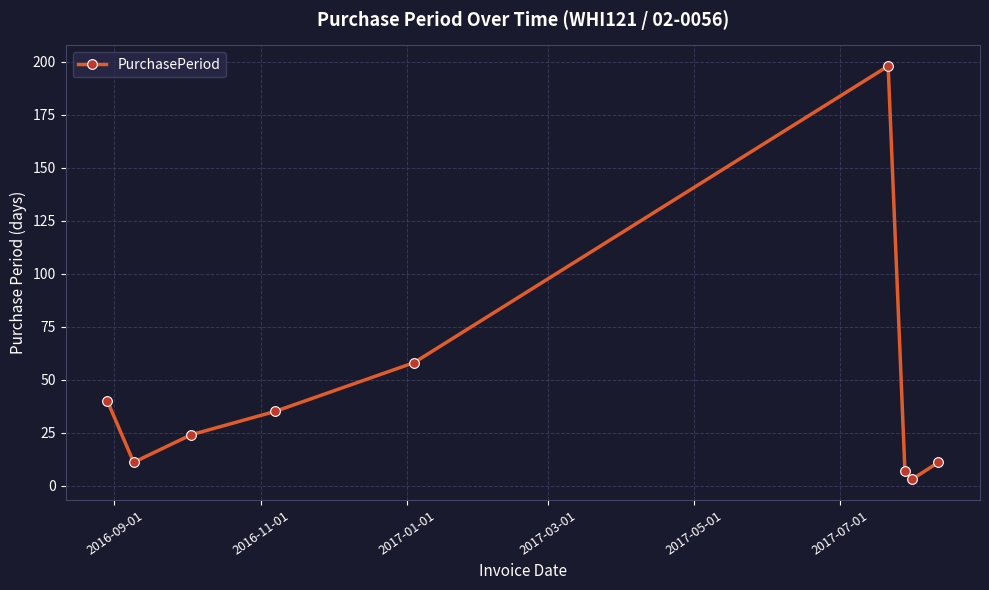

What is the sum of all values?

387